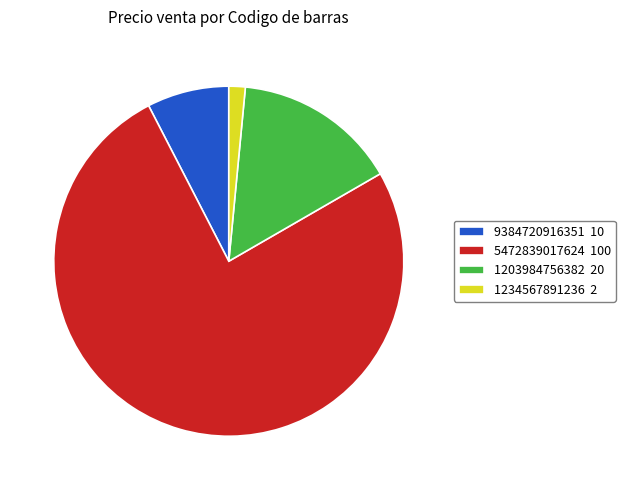

The 5472839017624 slice represents 87% of the pie. True or false?

False